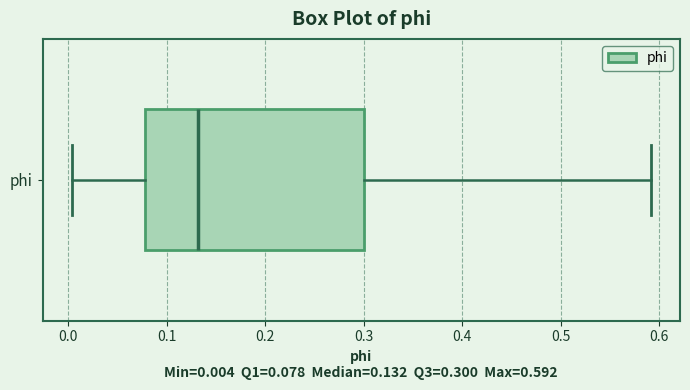

Read this box plot against the x-axis: the position of the median line, the range covered by the box, and the ends of both whiskers. The values are not printed on the chart, so give them approximately, as read against the axis.

median 0.13, box 0.08 to 0.30, whiskers 0.00 to 0.59